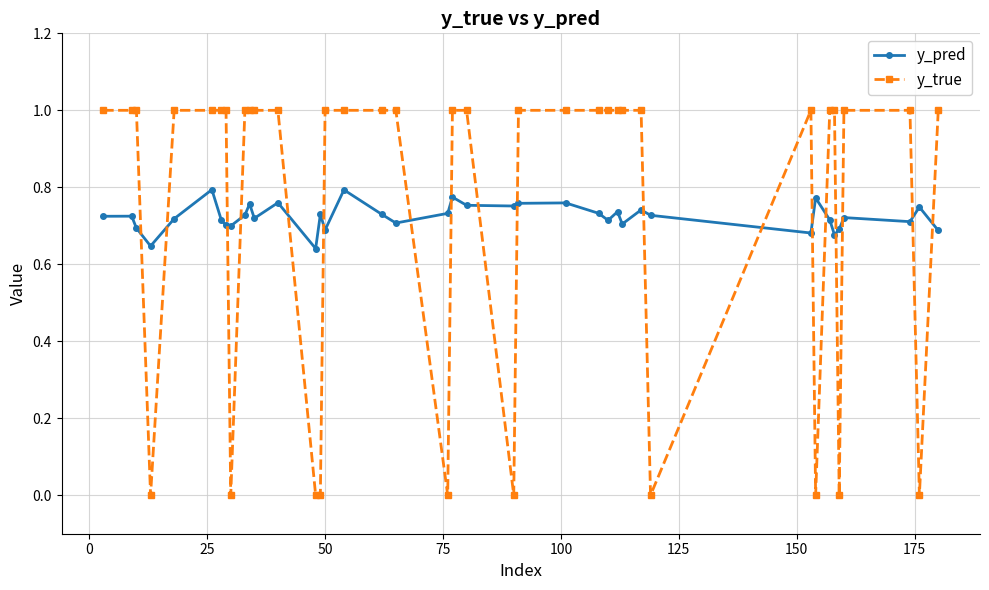

Which series has the largest range (max minus min)?

y_true